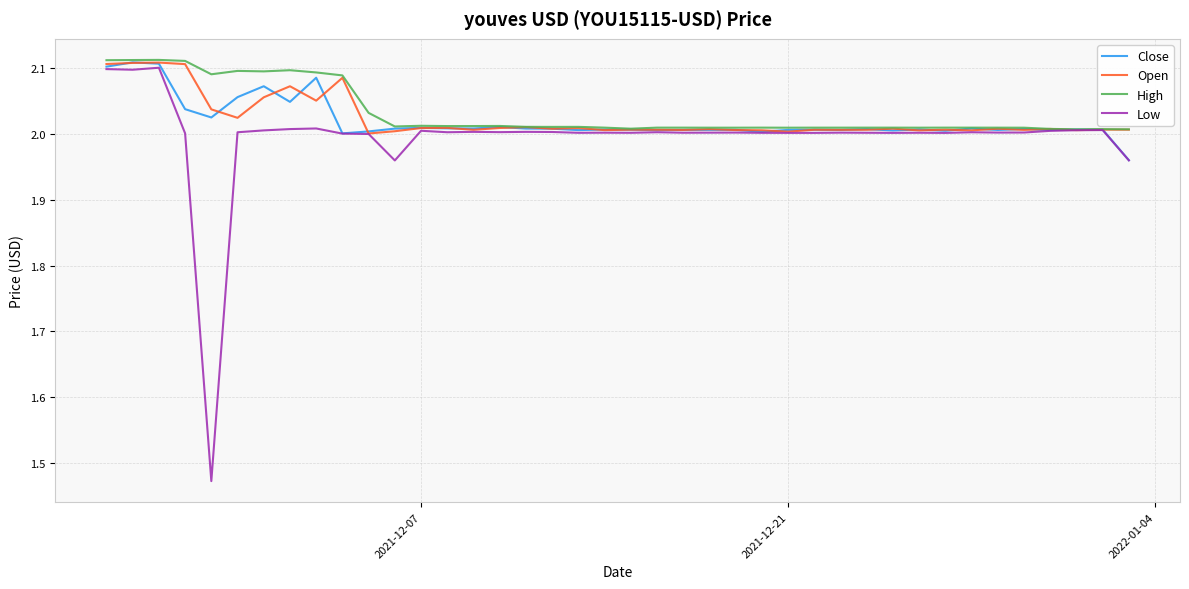

Which series has the largest range (max minus min)?

Low